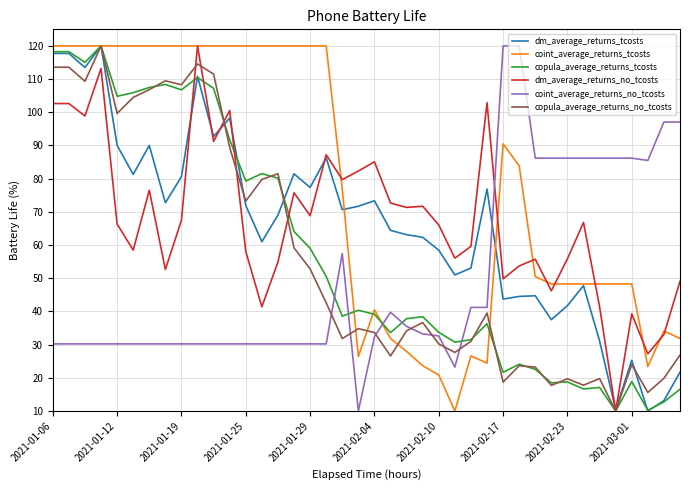

What is the minimum value for dm_average_returns_tcosts?

10.0